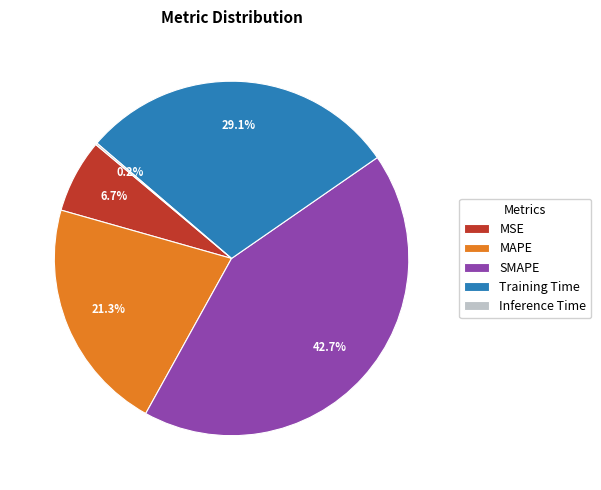

What percentage do SMAPE and MSE together represent?

49.4%